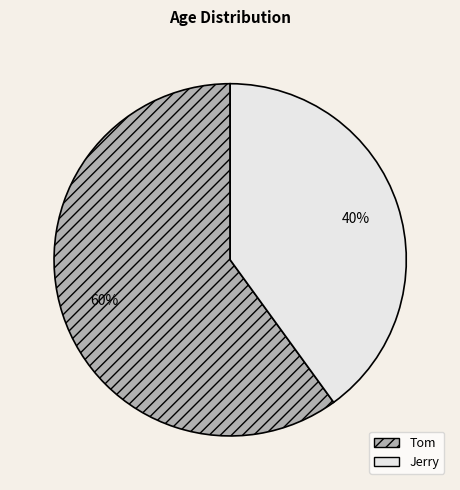

Which slice is the smallest?

Jerry